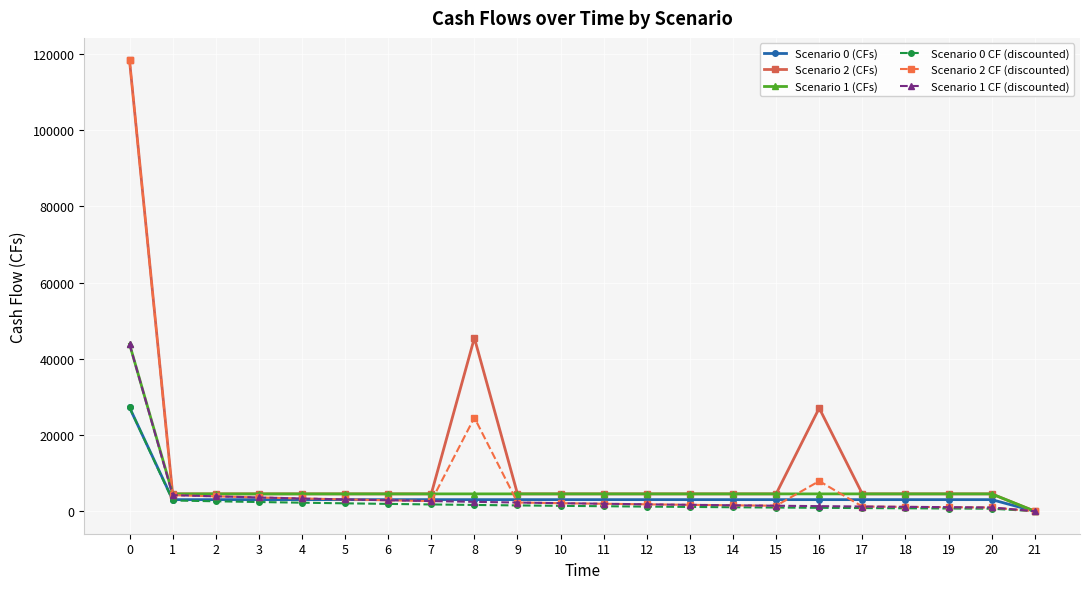

What is the total value across all series at 1?

23336.0